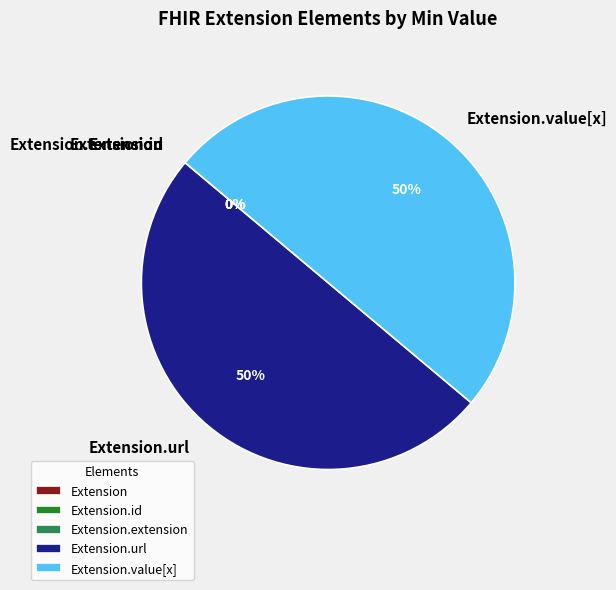

The Extension.id slice represents 7% of the pie. True or false?

False